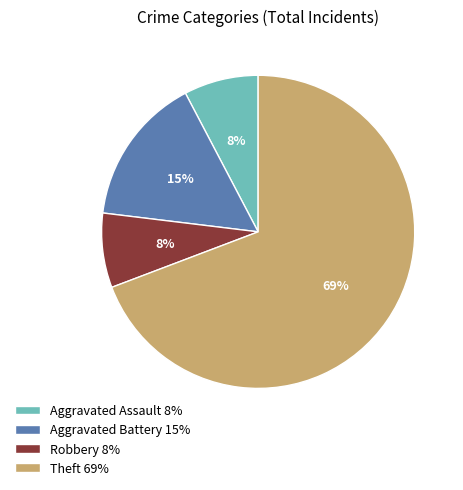

The Robbery slice represents 8% of the pie. True or false?

True